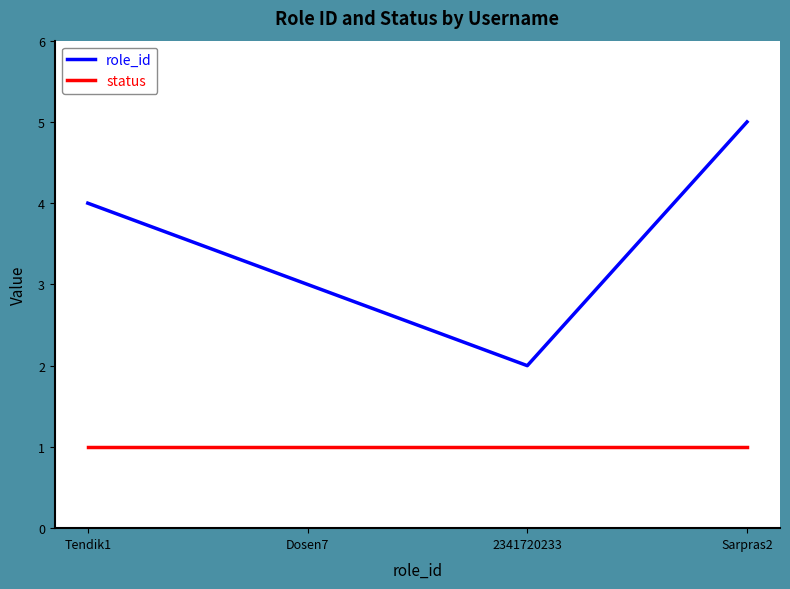

What is the difference between the highest and lowest values at Dosen7?

2